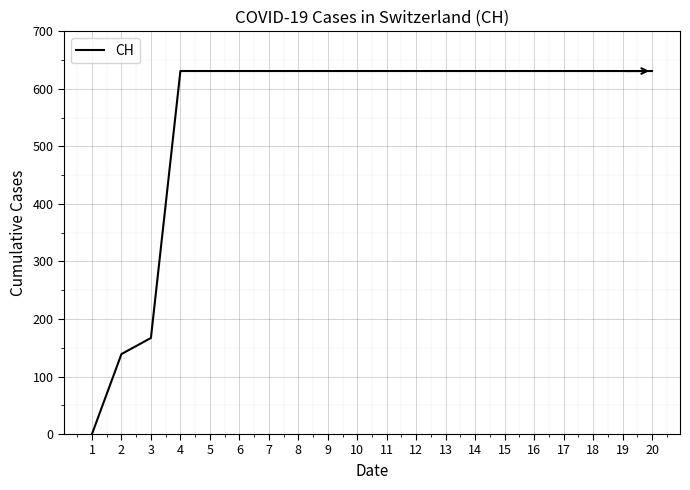

What is the difference between the maximum and minimum values?

631